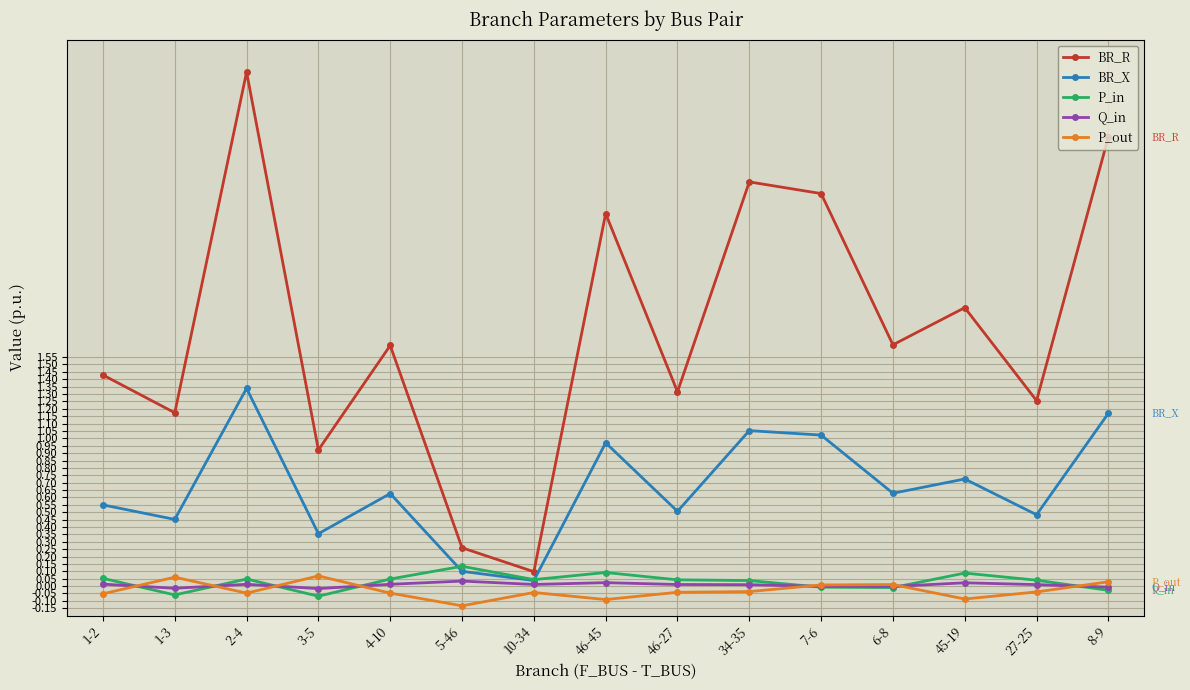

What position from the left is 10-34?

7